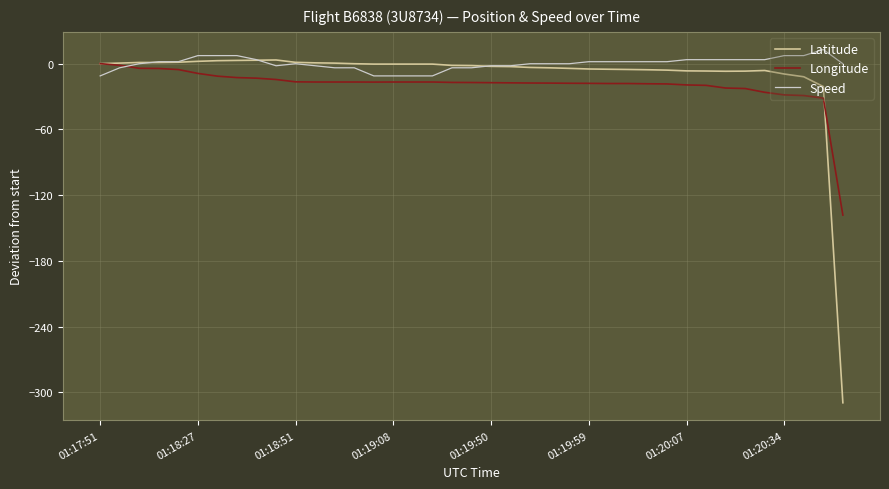

Which series has the largest range (max minus min)?

Latitude